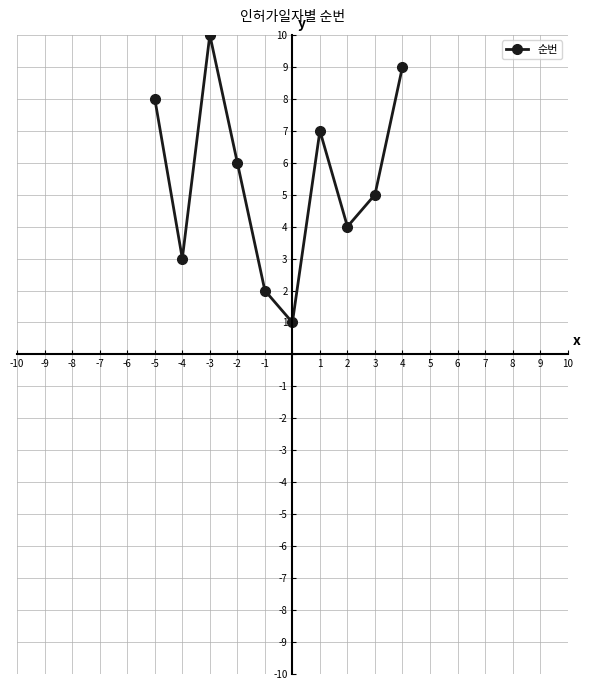

What is the maximum value shown in the chart?

10